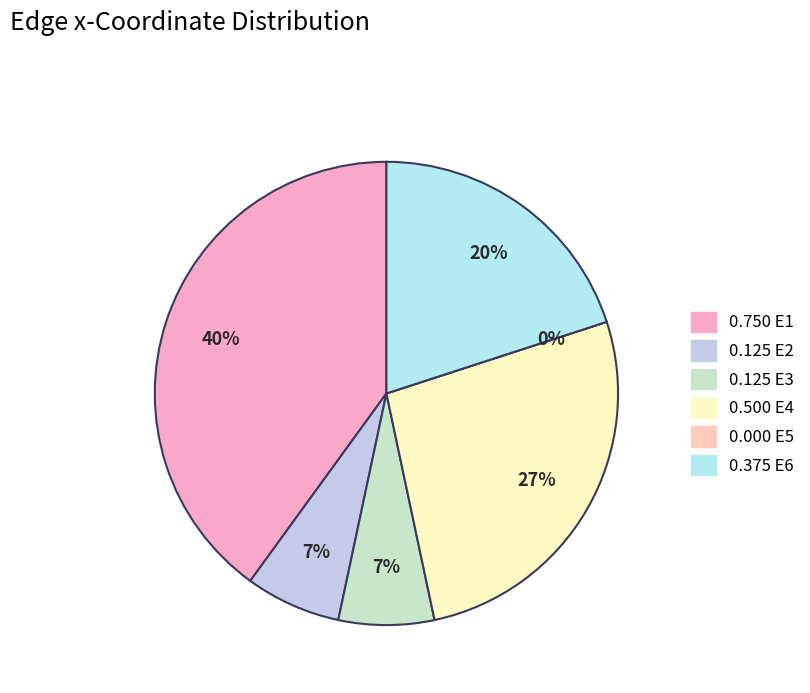

How many segments does this pie chart have?

6